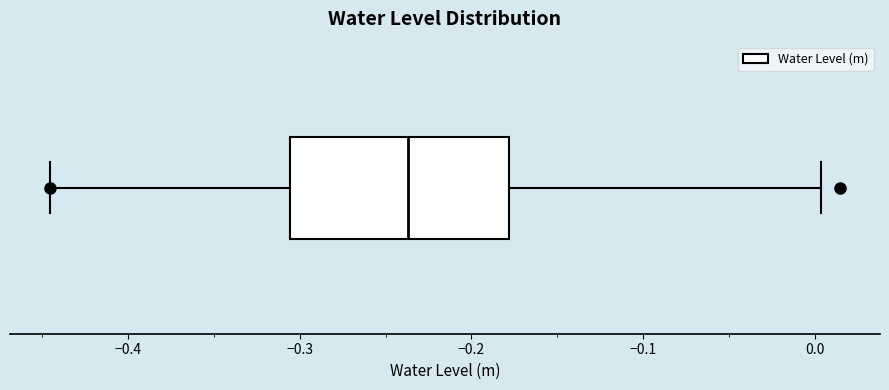

Transcribe this box plot: give where the median line is, the range the box spans, and where the two whiskers end, as read against the x-axis. The values are not printed on the chart, so give them approximately, as read against the axis.

median -0.24, box -0.31 to -0.18, whiskers -0.45 to 0.00